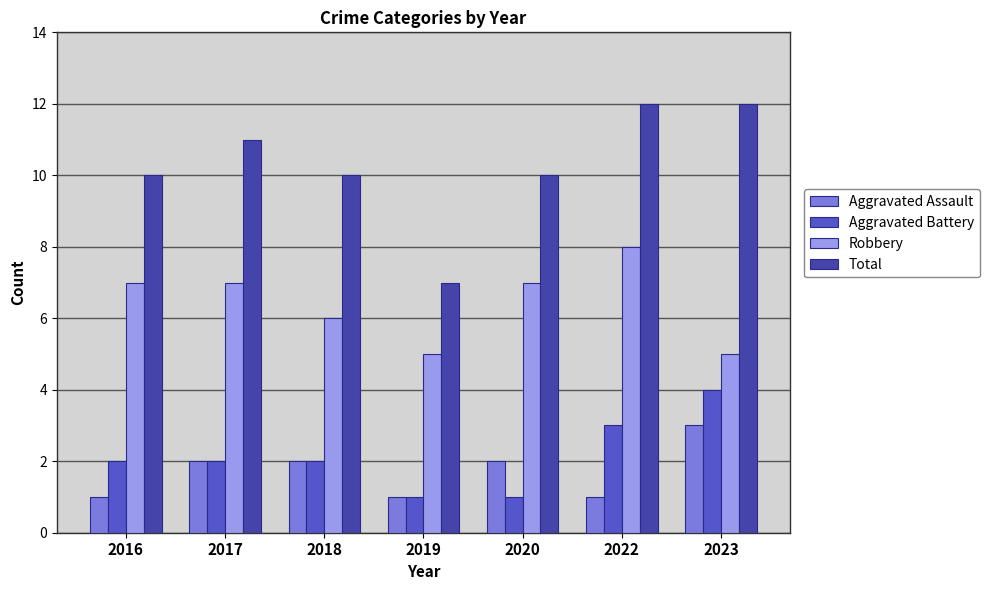

Reading left to right, what are all the values shown in this chart?

Aggravated Assault: 1	2	2	1	2	1	3
Aggravated Battery: 2	2	2	1	1	3	4
Robbery: 7	7	6	5	7	8	5
Total: 10	11	10	7	10	12	12